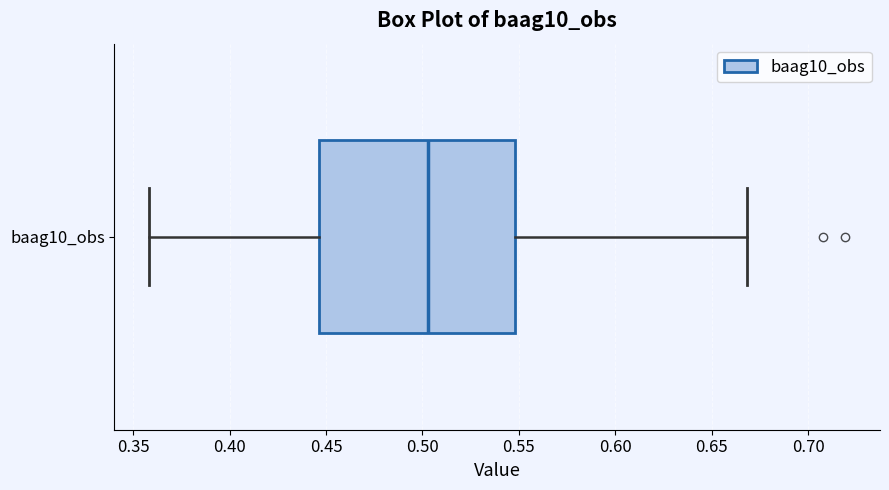

Transcribe this box plot: give where the median line is, the range the box spans, and where the two whiskers end, as read against the x-axis. The values are not printed on the chart, so give them approximately, as read against the axis.

median 0.505, box 0.445 to 0.550, whiskers 0.360 to 0.670